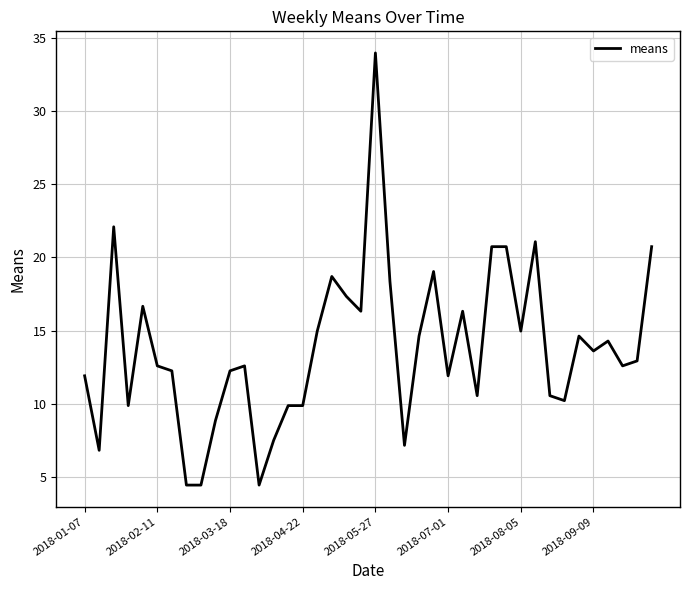

What is the greatest value displayed?

34.0